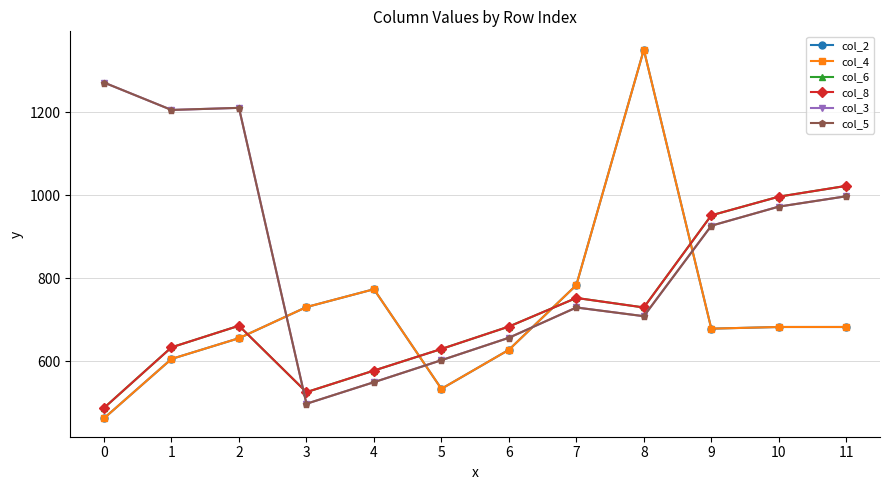

What are all the series names shown in the legend?

col_2, col_4, col_6, col_8, col_3, col_5